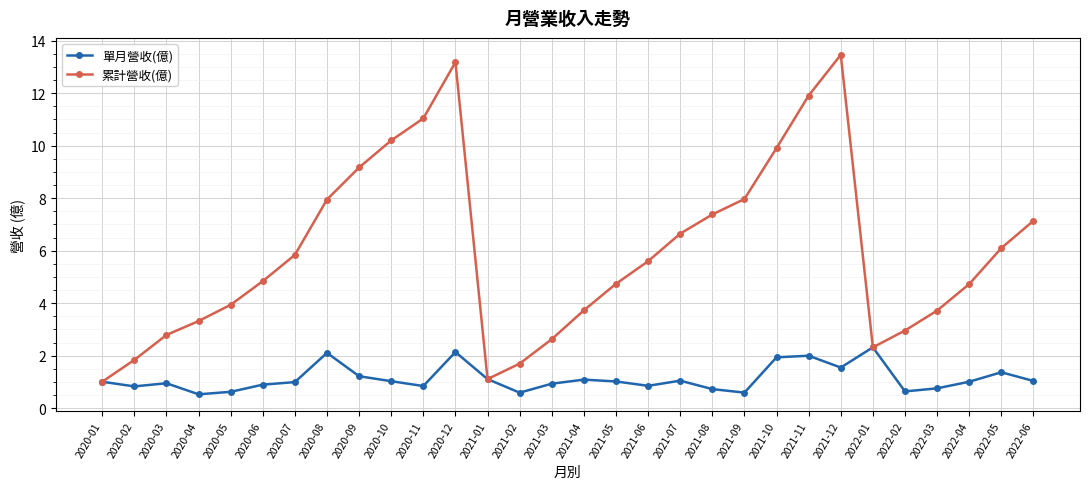

What is the total value across all series at 2020-02?

2.7